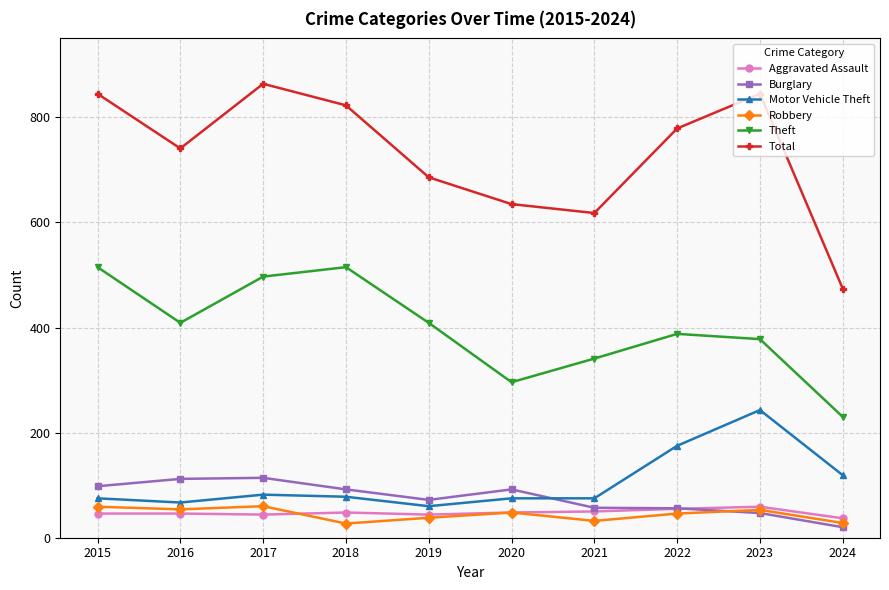

The value of Theft at 2021 is 496. True or false?

False